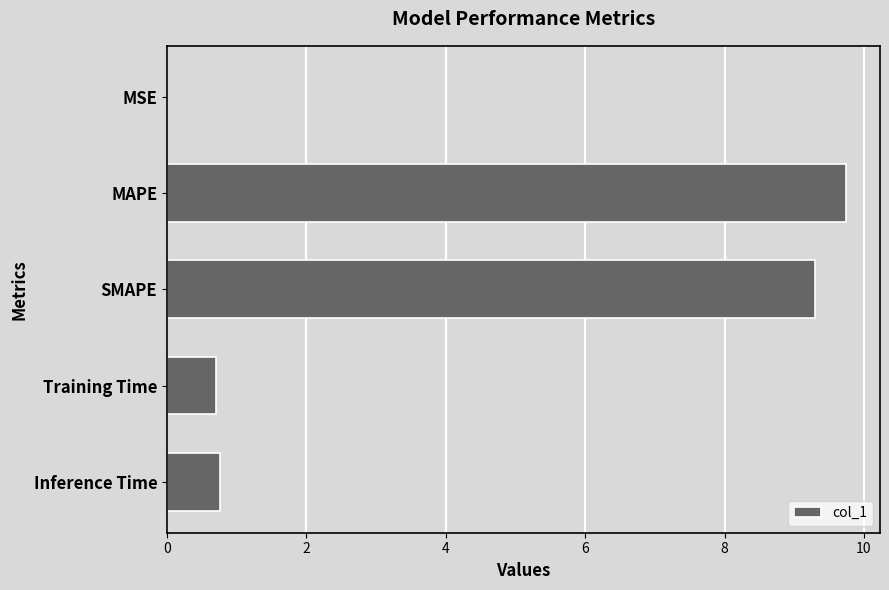

What is the sum of all values?

20.5